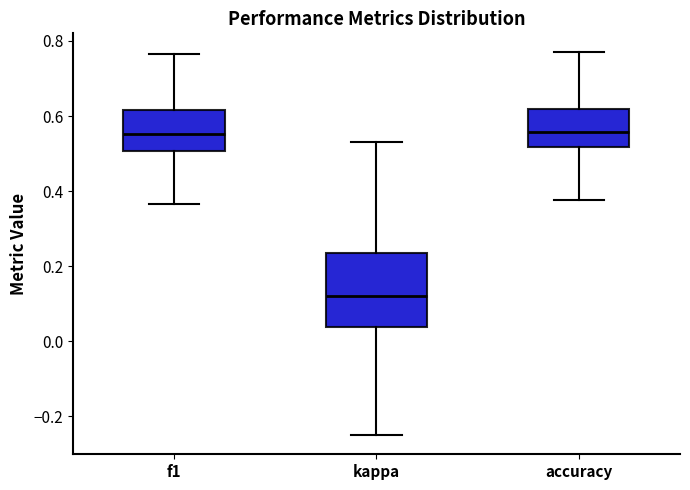

Reading left to right, transcribe this box plot: for each box, give where its median line is, the range the box spans, and where its two whiskers end, as read against the y-axis. The values are not printed on the chart, so give them approximately, as read against the axis.

f1: median 0.56, box 0.50 to 0.62, whiskers 0.36 to 0.76
kappa: median 0.12, box 0.04 to 0.24, whiskers -0.24 to 0.54
accuracy: median 0.56, box 0.52 to 0.62, whiskers 0.38 to 0.76